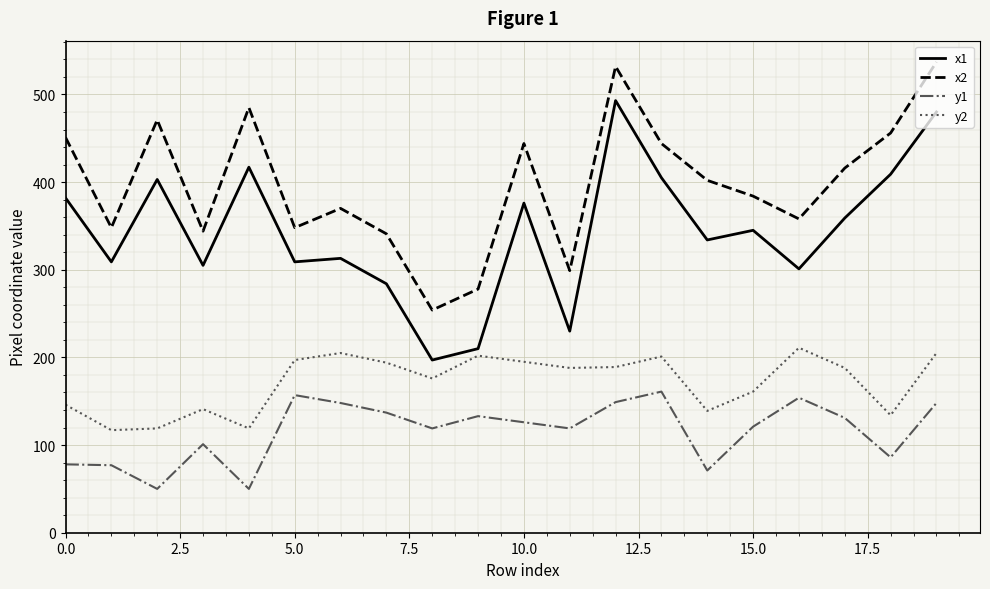

How many lines are shown in the chart?

4